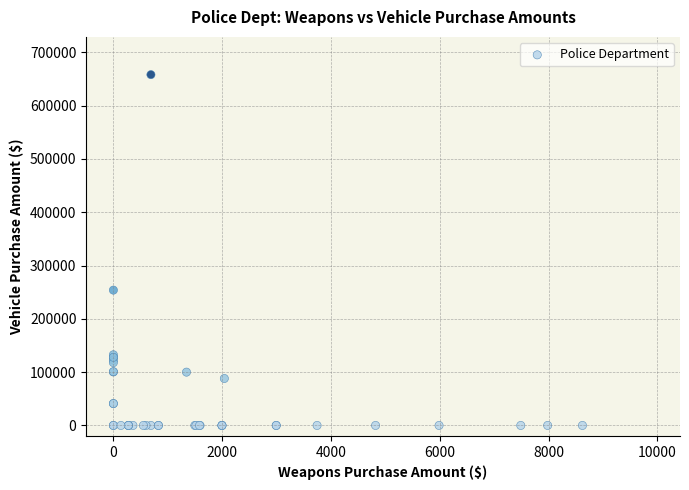

What Y value in the scatter plot is closest to 329000?

253823